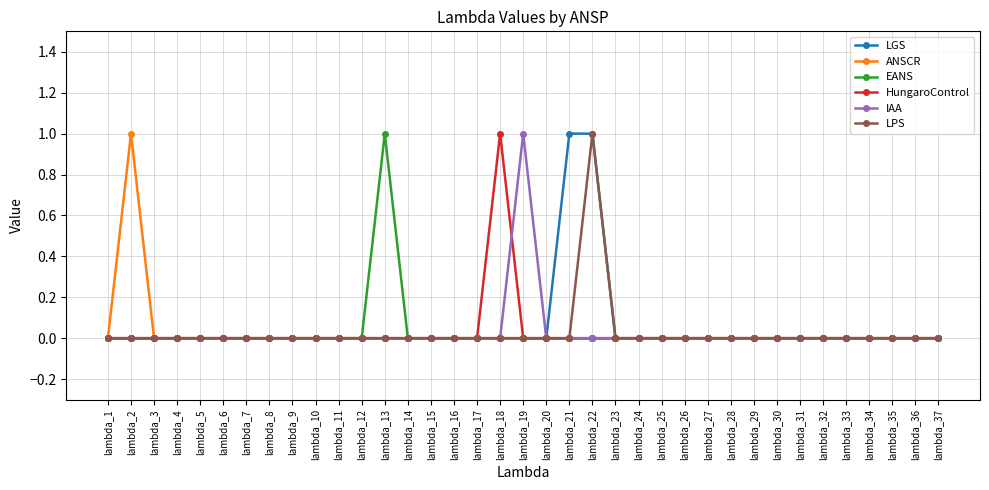

What is the difference between the maximum and minimum values in the IAA series?

1